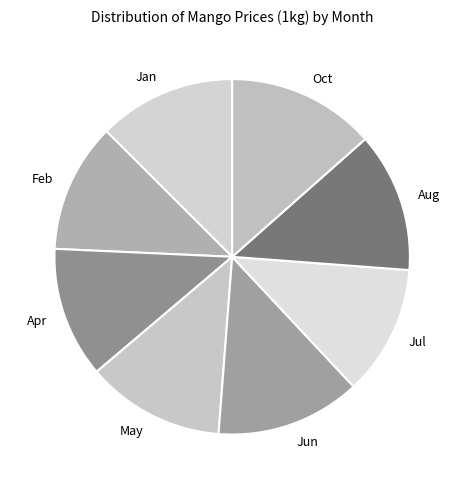

Which has a higher value, Jun or Jul?

Jun